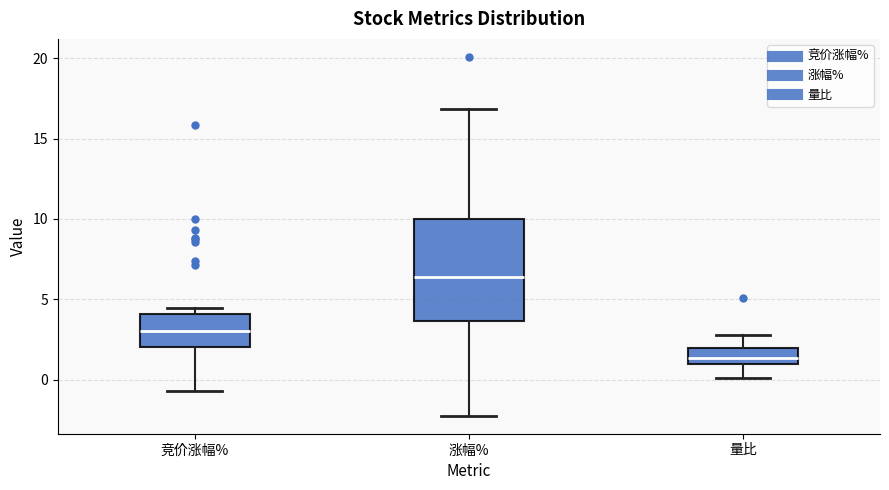

Which box's median line is the highest?

涨幅%